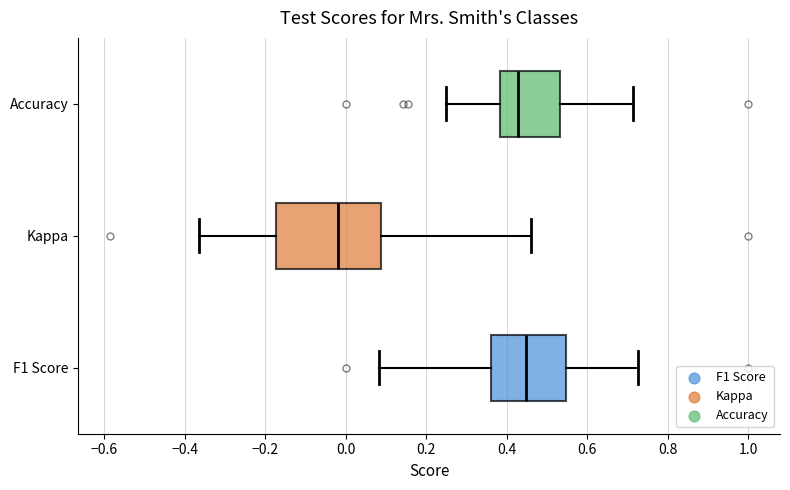

Where is the right edge of the box for Kappa on the x-axis? The values are not printed on the chart, so give them approximately, as read against the axis.

0.08